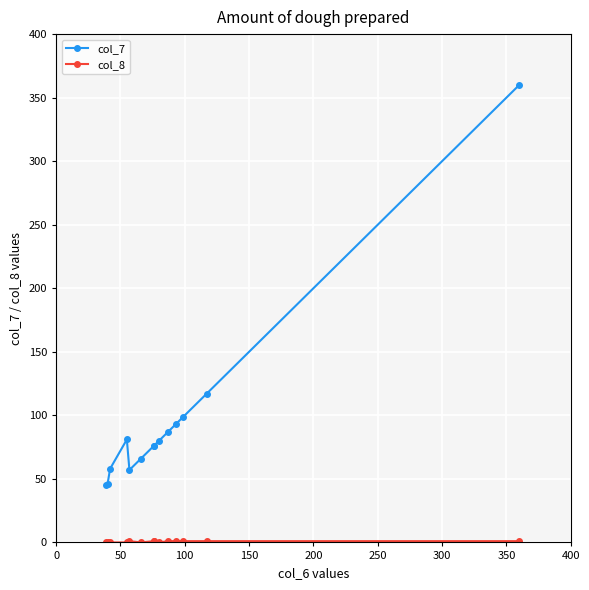

How many values in col_8 are above zero?

8